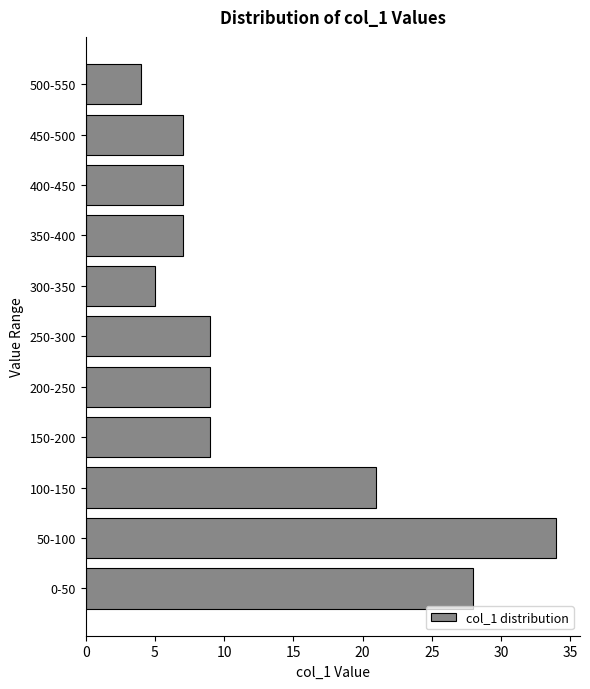

Reading bottom to top, list all the values displayed in this chart.

28	34	21	9	9	9	5	7	7	7	4